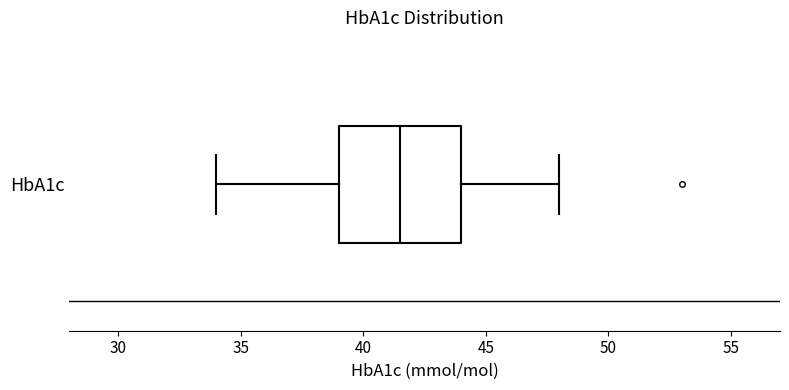

Where is the right edge of the box for HbA1c on the x-axis? The values are not printed on the chart, so give them approximately, as read against the axis.

44.0